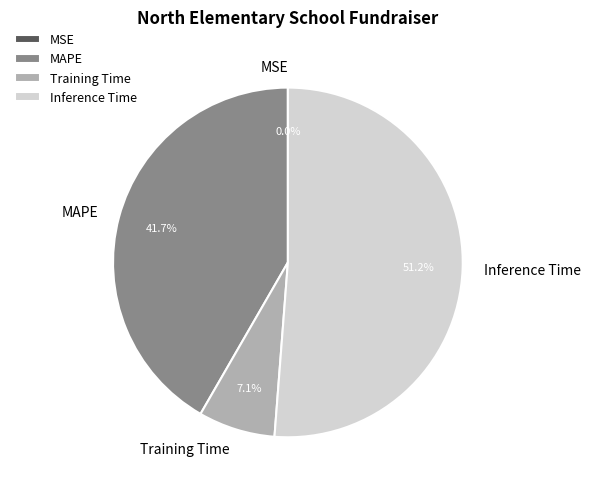

Does Inference Time represent more than half of the total?

Yes